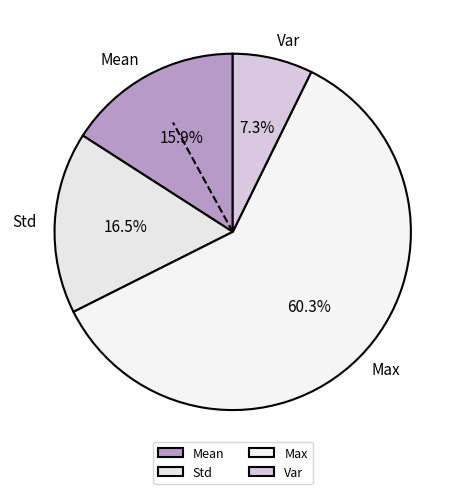

Between Mean and Std, which is larger?

Std